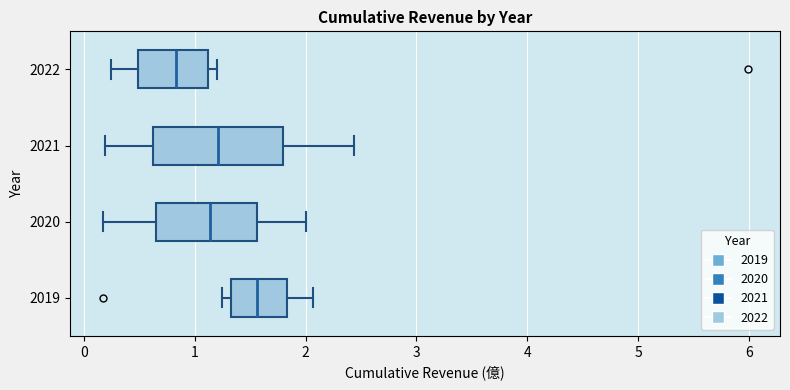

Reading bottom to top, transcribe this box plot: for each box, give where its median line is, the range the box spans, and where its two whiskers end, as read against the x-axis. The values are not printed on the chart, so give them approximately, as read against the axis.

2019: median 1.6, box 1.3 to 1.8, whiskers 1.2 to 2.1
2020: median 1.1, box 0.6 to 1.6, whiskers 0.2 to 2.0
2021: median 1.2, box 0.6 to 1.8, whiskers 0.2 to 2.4
2022: median 0.8, box 0.5 to 1.1, whiskers 0.2 to 1.2